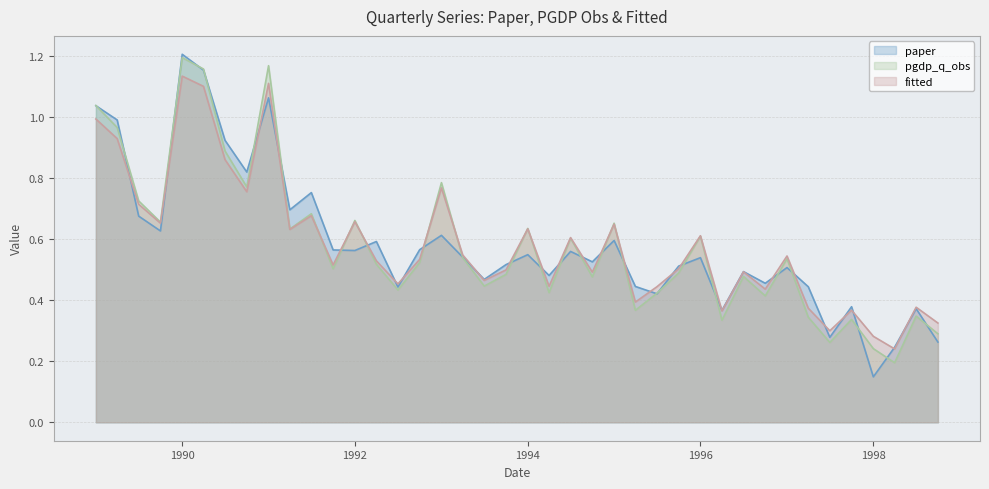

What are all the series names shown in the legend?

paper, pgdp_q_obs, fitted